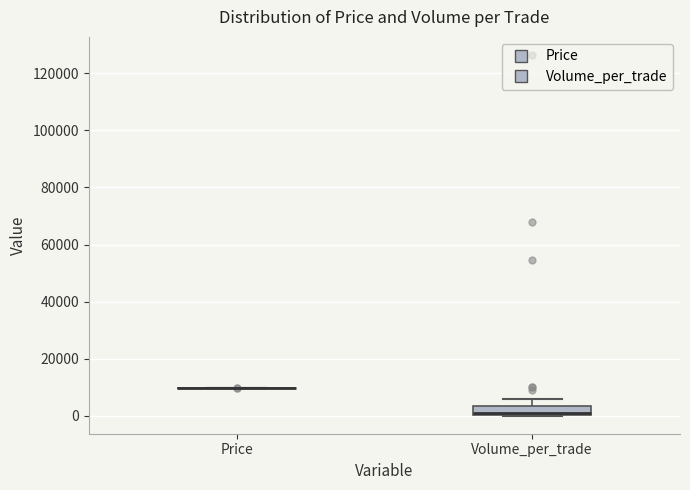

Reading left to right, transcribe this box plot: for each box, give where its median line is, the range the box spans, and where its two whiskers end, as read against the y-axis. The values are not printed on the chart, so give them approximately, as read against the axis.

Price: box collapsed to a line at 10000, whiskers 10000 to 10000
Volume_per_trade: median 2000, box 0 to 4000, whiskers 0 to 6000